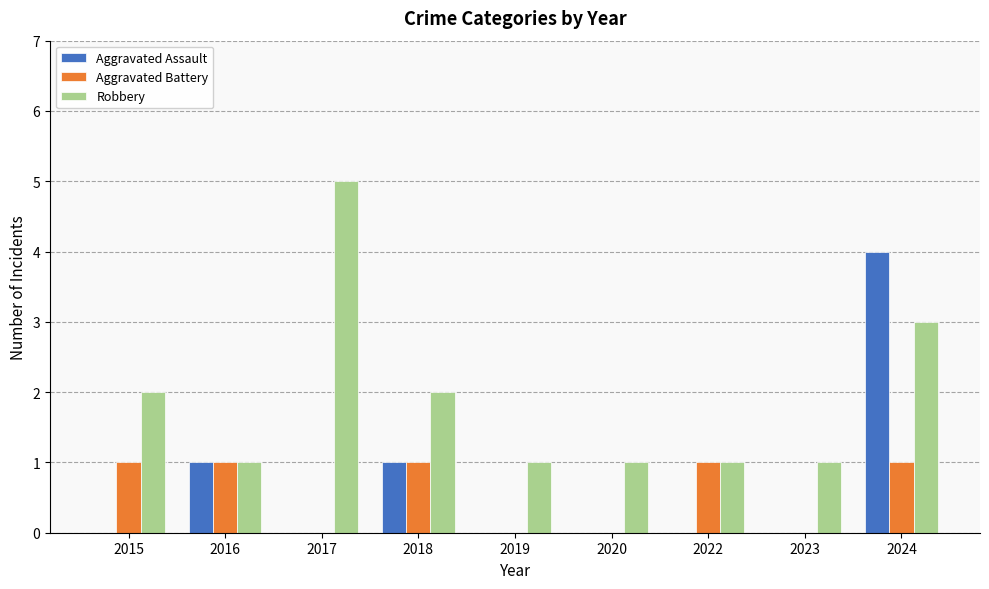

Read the Aggravated Battery value at 2016.

1